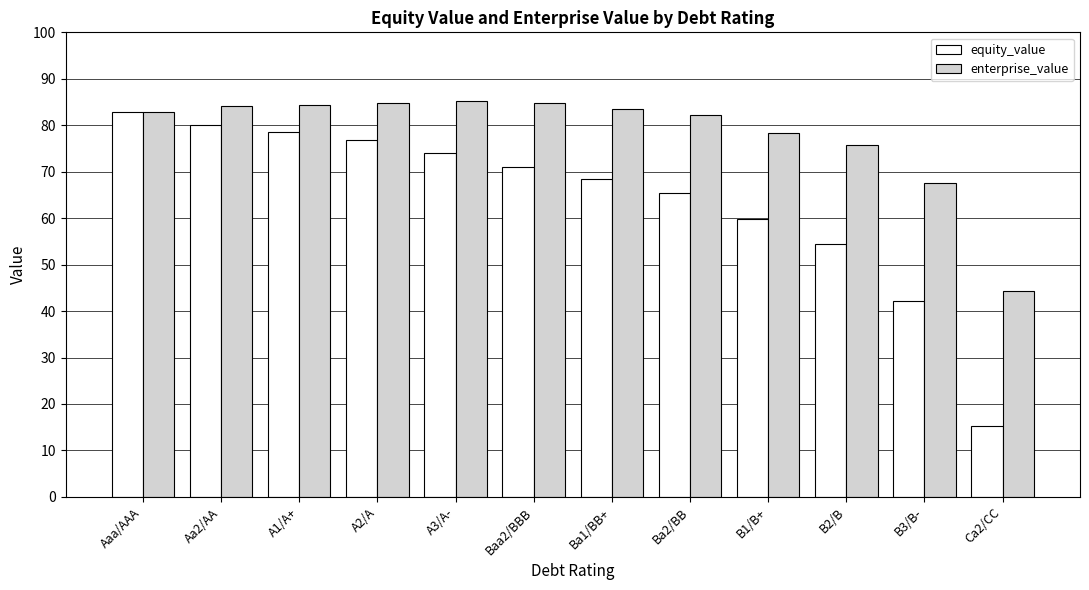

At which label is equity_value closest to 49?

B2/B